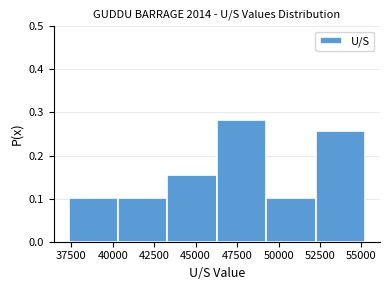

How tall is the bar that spans 37500 to 40500 on the x-axis? Neither the bar edges nor the heights are printed on the chart, so give them approximately, as read against the axes.

0.10